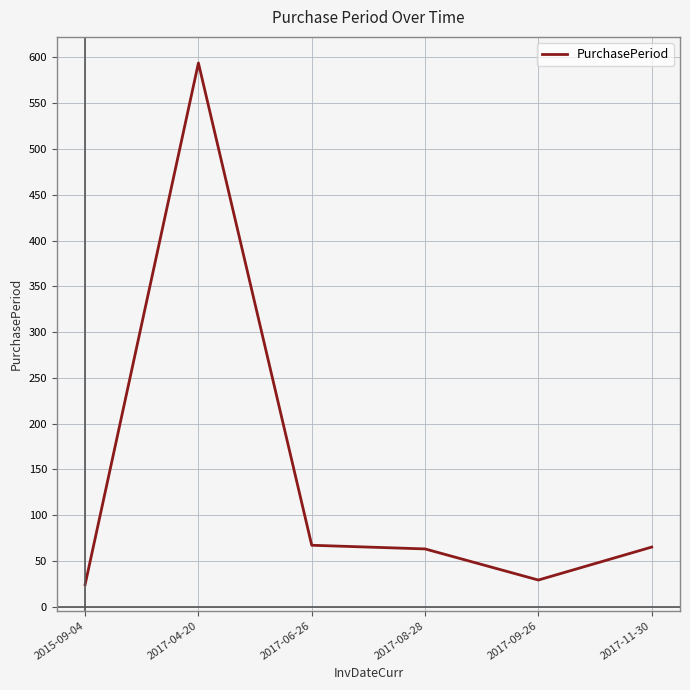

Which label corresponds to the largest value in the chart?

2017-04-20